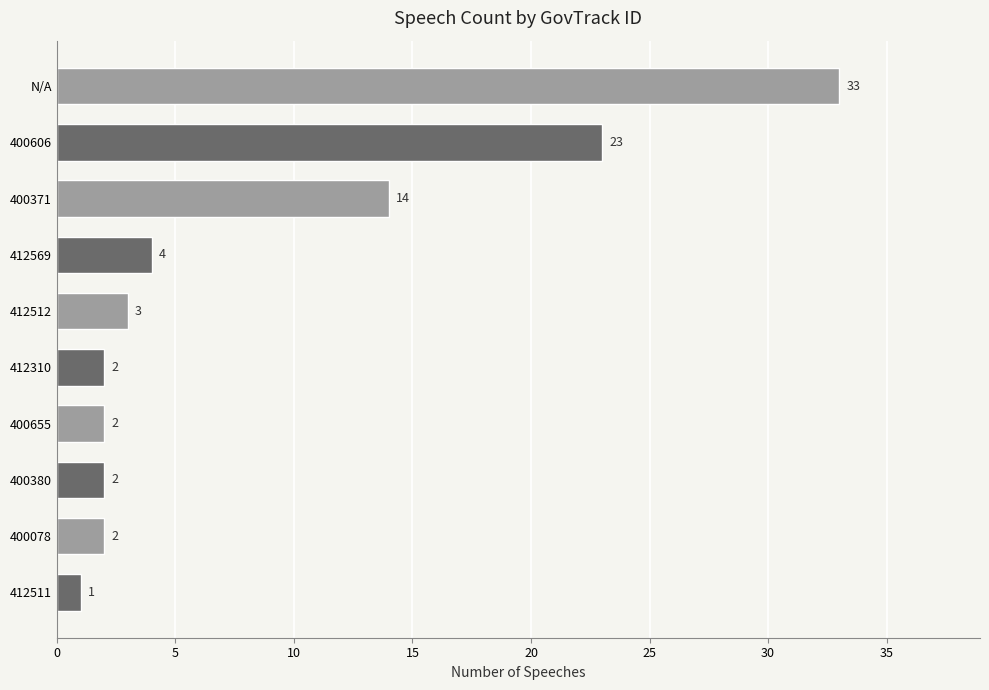

What is the difference between the second highest and minimum values?

22